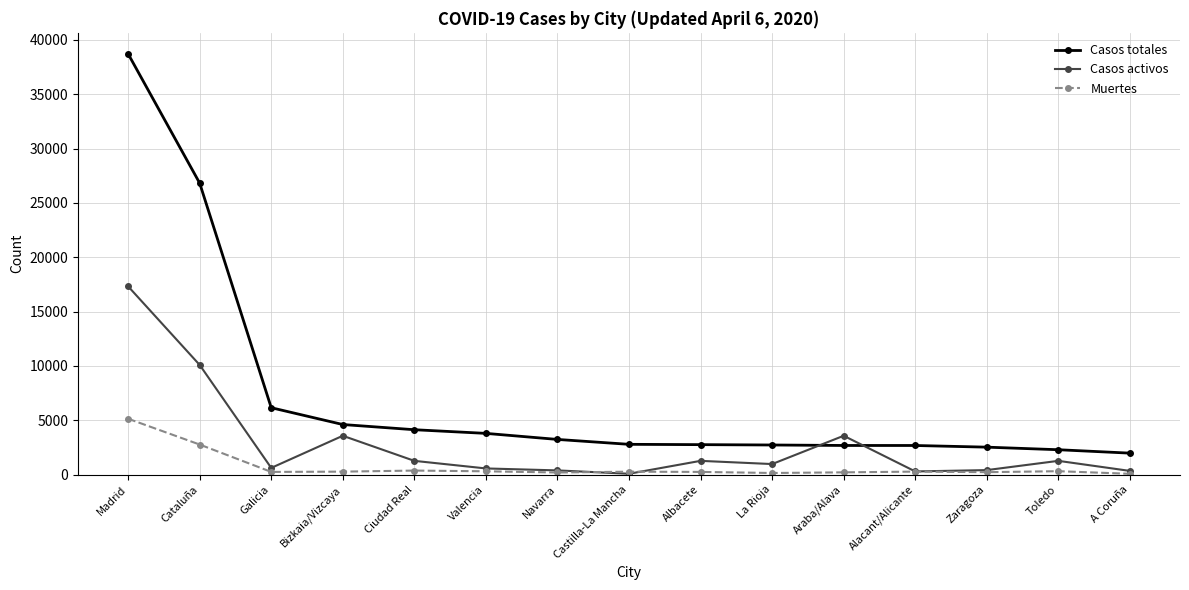

True or false: Casos totales has a value of 2673 at Alacant/Alicante.

True